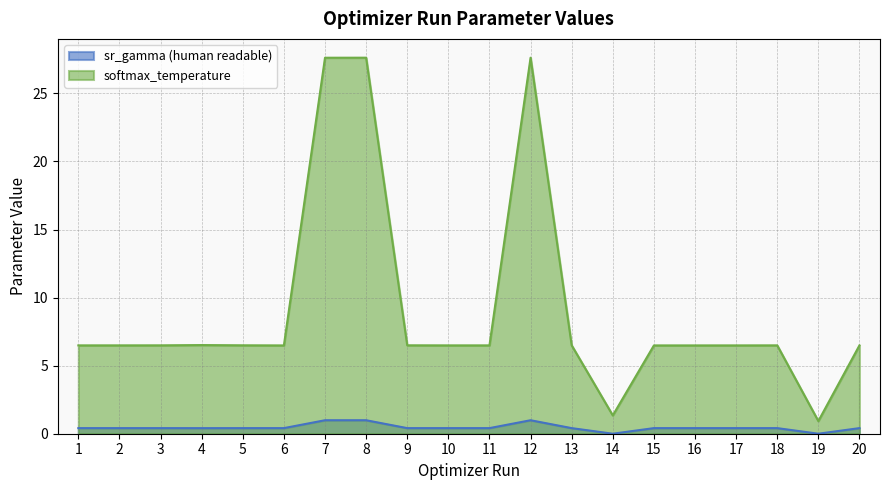

True or false: sr_gamma (human readable) has more than 0 points higher than both neighbors.

True